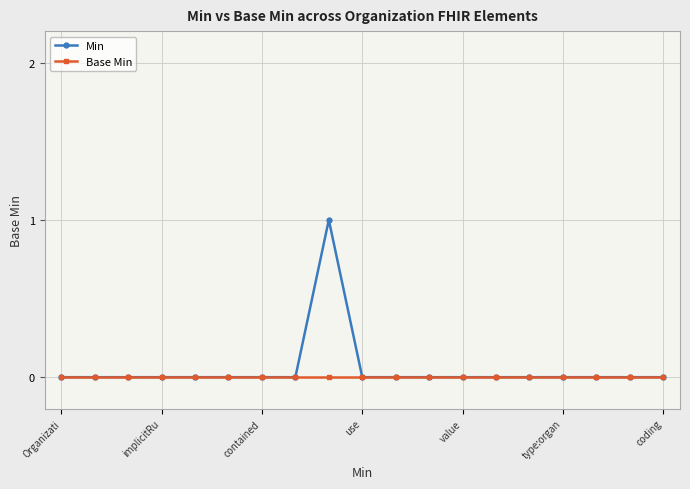

List the series in order of their peak value, highest first.

Min, Base Min